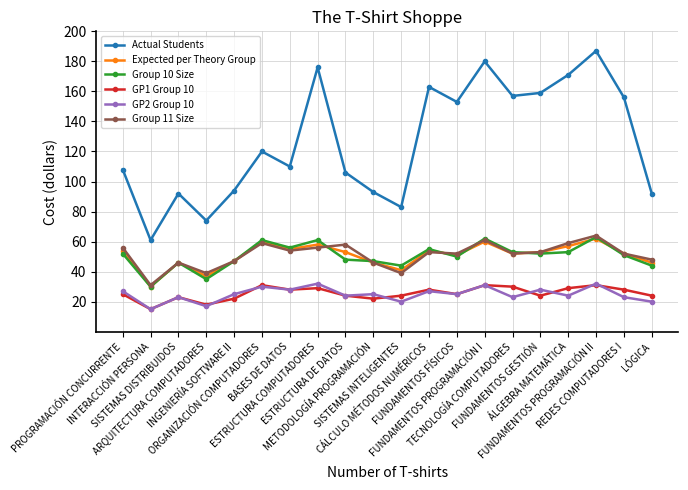

At which category does Expected per Theory Group reach its first local valley?

INTERACCIÓN PERSONA